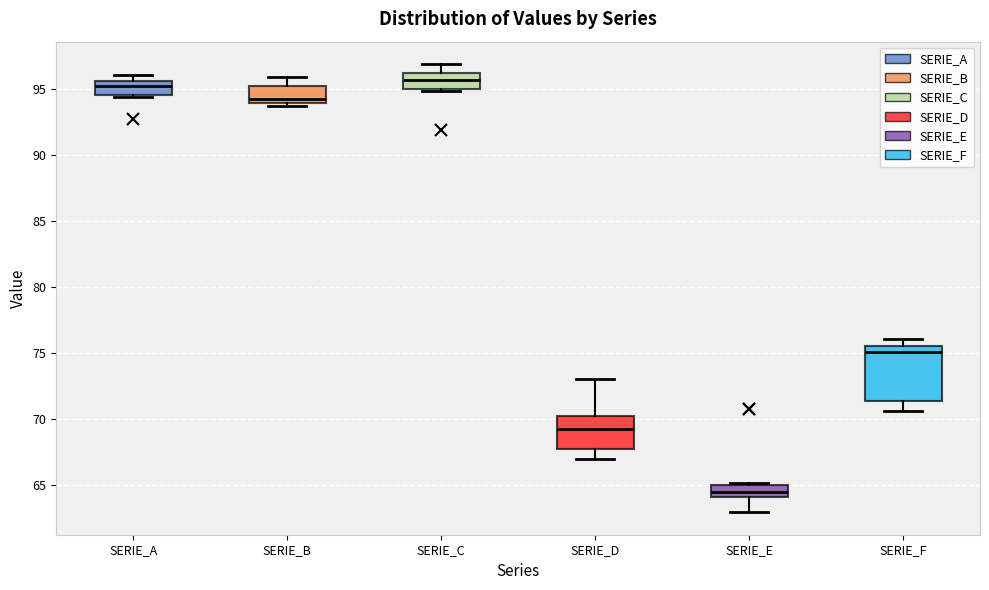

Reading left to right, transcribe this box plot: for each box, give where its median line is, the range the box spans, and where its two whiskers end, as read against the y-axis. The values are not printed on the chart, so give them approximately, as read against the axis.

SERIE_A: median 95.0, box 94.5 to 95.5, whiskers 94.5 (just below the box's lower edge) to 96.0
SERIE_B: median 94.0 (just above the box's lower edge), box 94.0 to 95.0, whiskers 93.5 to 96.0
SERIE_C: median 95.5, box 95.0 to 96.0, whiskers 95.0 to 97.0
SERIE_D: median 69.0, box 67.5 to 70.0, whiskers 67.0 to 73.0
SERIE_E: median 64.5, box 64.0 to 65.0, whiskers 63.0 to 65.0
SERIE_F: median 75.0, box 71.5 to 75.5, whiskers 70.5 to 76.0